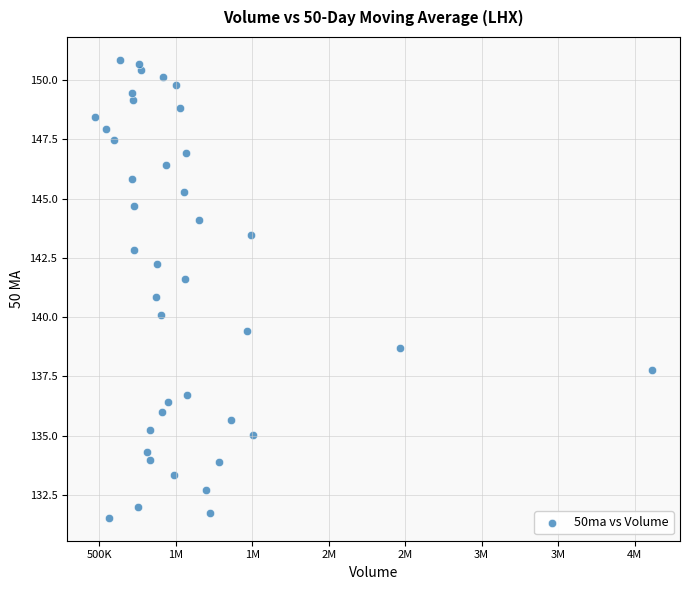

What is the range of X values (max minus min)?

3643800.0